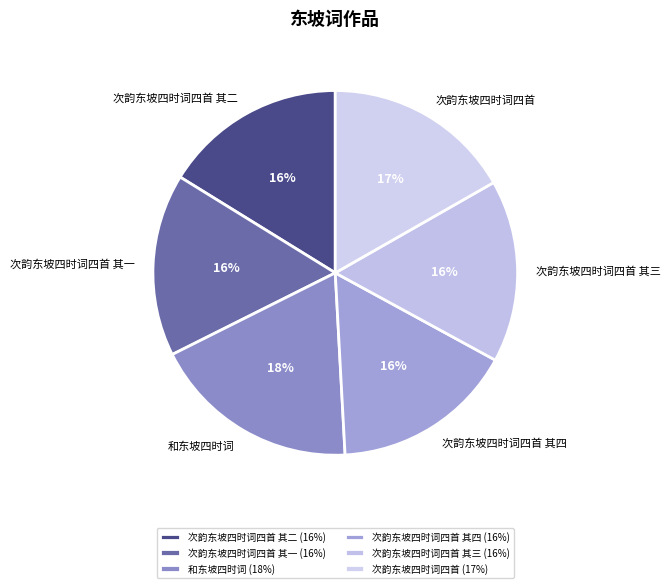

Combined, do 次韵东坡四时词四首 其四 and 次韵东坡四时词四首 其三 account for over 50%?

No